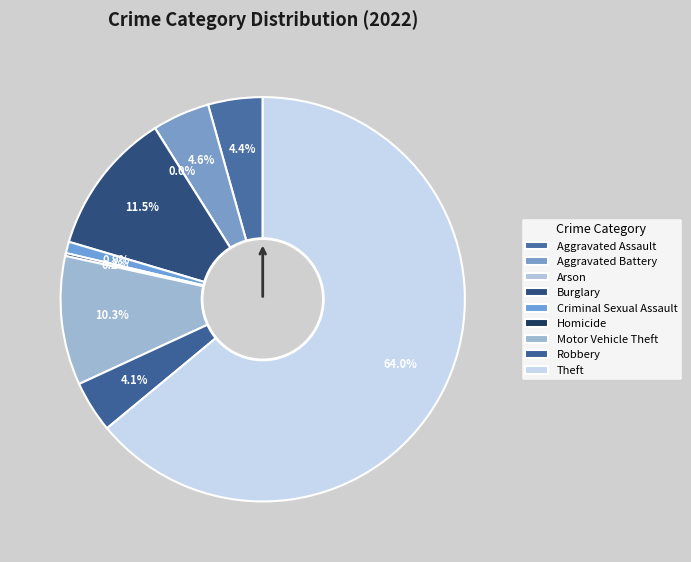

What is the total percentage of Theft and Homicide?

64.2%